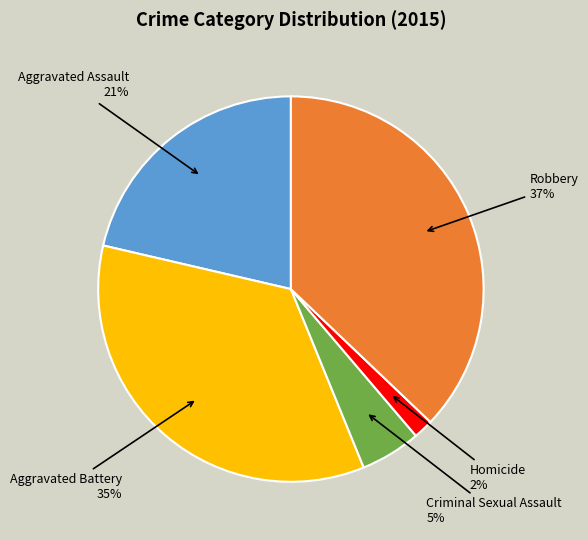

To the nearest percent, what is the combined percentage of Homicide and Aggravated Assault?

23%